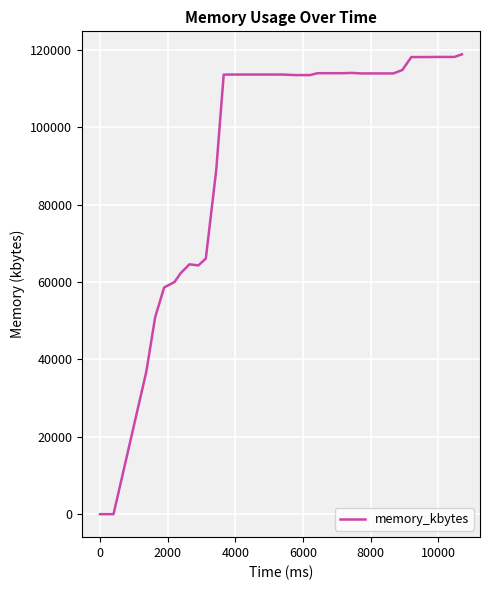

Does the chart display data point markers on the line(s)?

No